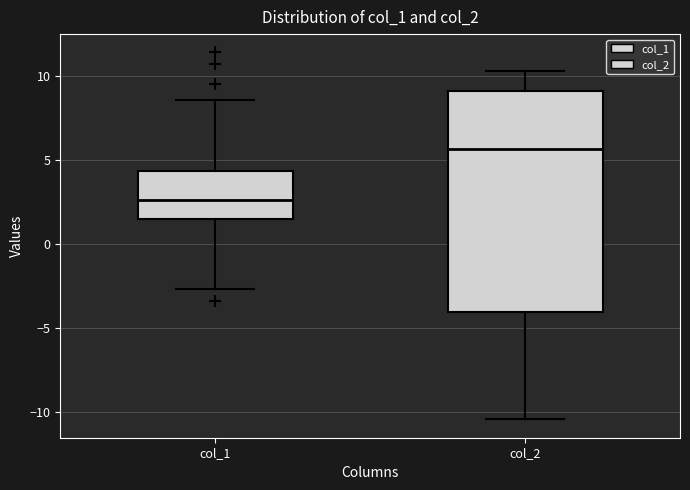

Which box has the highest median line?

col_2